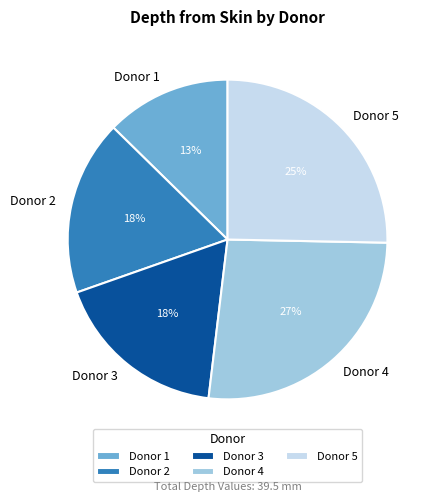

Is it true that Donor 4 is 27% of the pie?

True